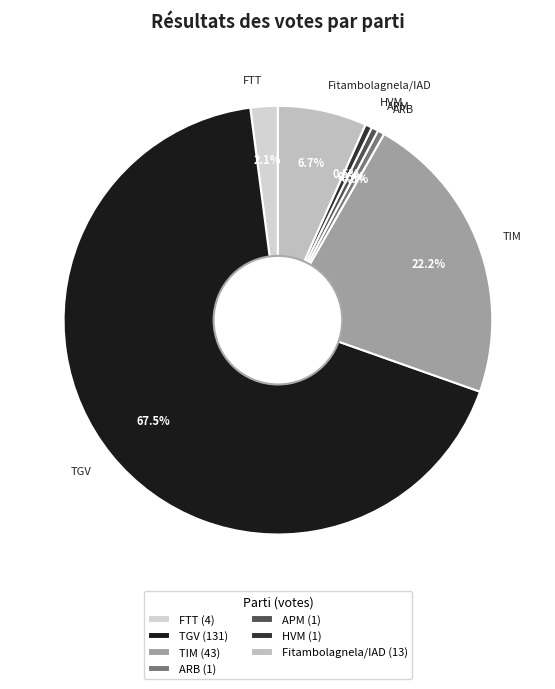

To the nearest percent, what is the difference between the FTT and Fitambolagnela/IAD slice percentages?

5%